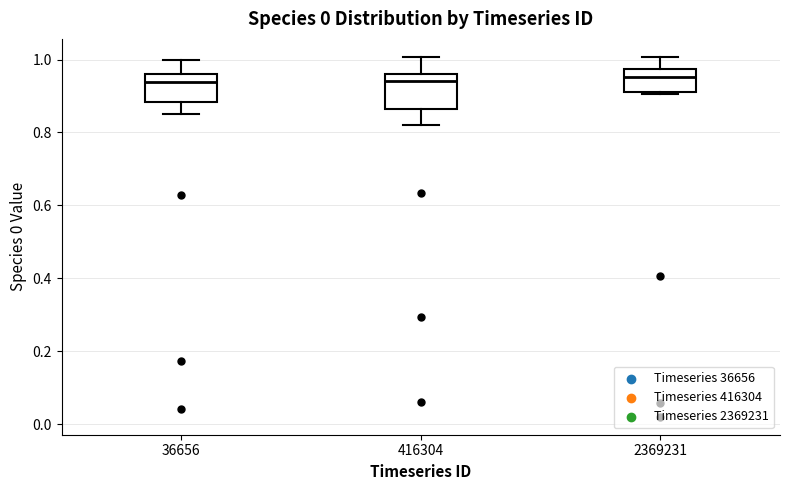

Reading left to right, transcribe this box plot: for each box, give where its median line is, the range the box spans, and where its two whiskers end, as read against the y-axis. The values are not printed on the chart, so give them approximately, as read against the axis.

36656: median 0.94, box 0.88 to 0.96, whiskers 0.86 to 1.00
416304: median 0.94, box 0.86 to 0.96, whiskers 0.82 to 1.00
2369231: median 0.96, box 0.92 to 0.98, whiskers 0.90 to 1.00